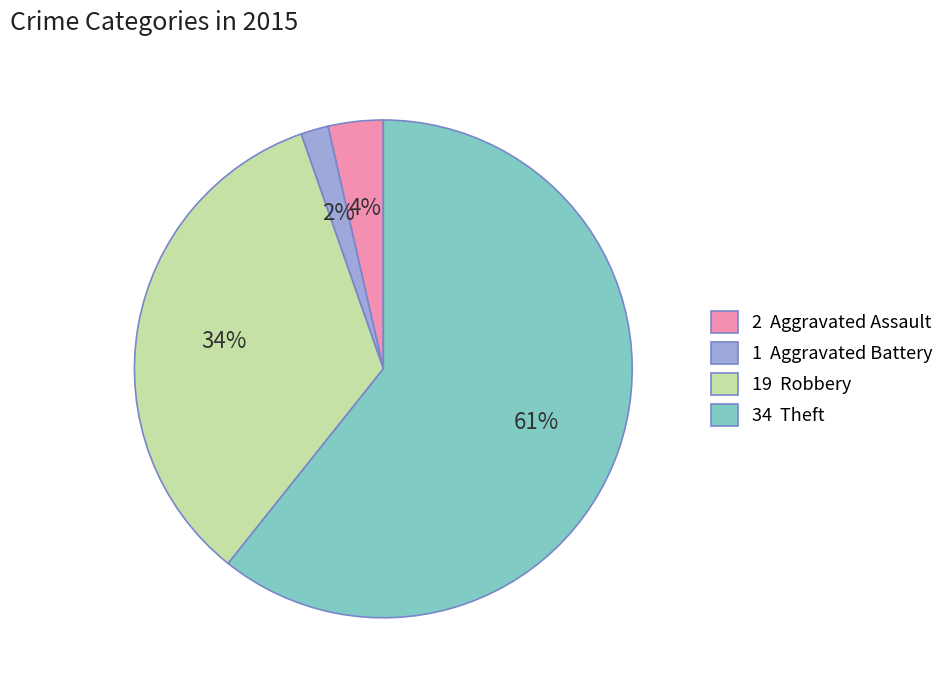

Rank the categories by value from highest to lowest.

34 Theft, 19 Robbery, 2 Aggravated Assault, 1 Aggravated Battery